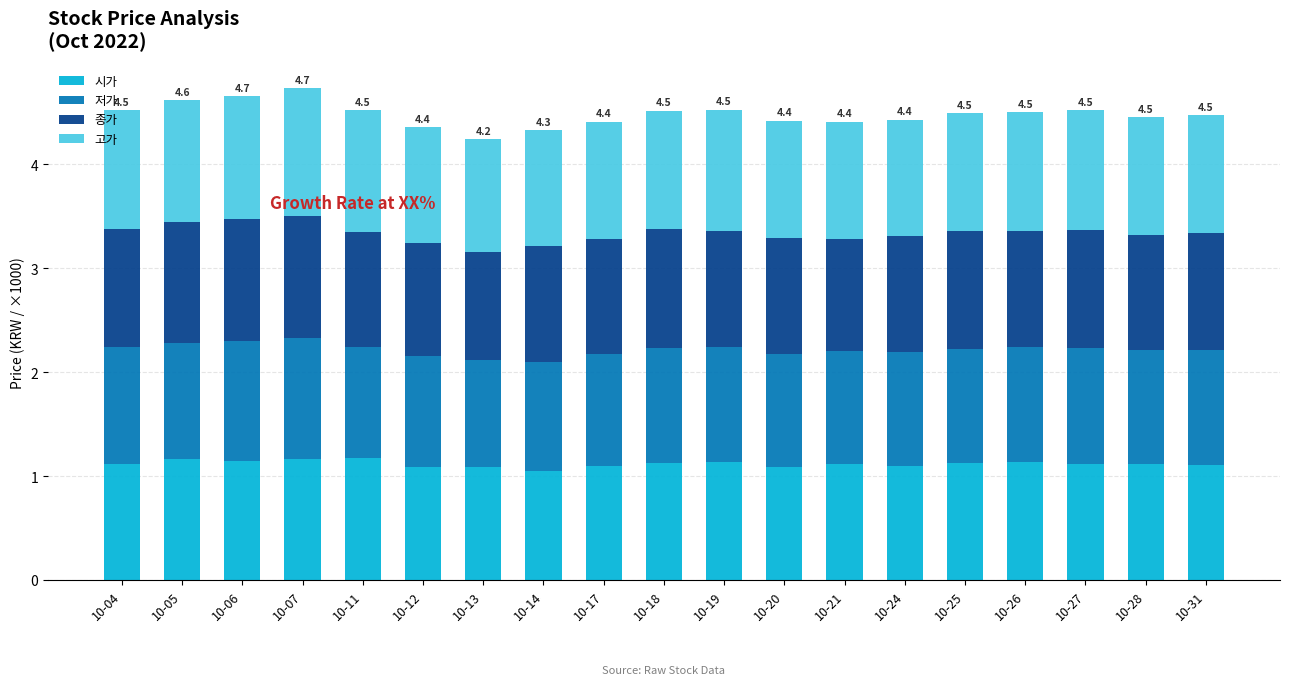

What is the total value across all series at 10-14?

4.3